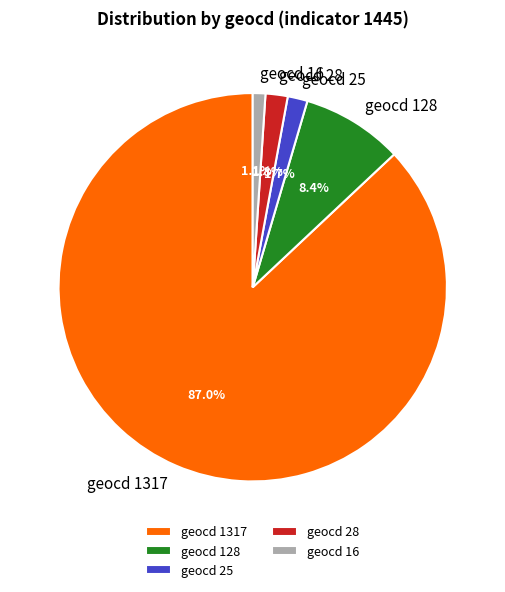

The geocd 25 slice represents 2% of the pie. True or false?

True